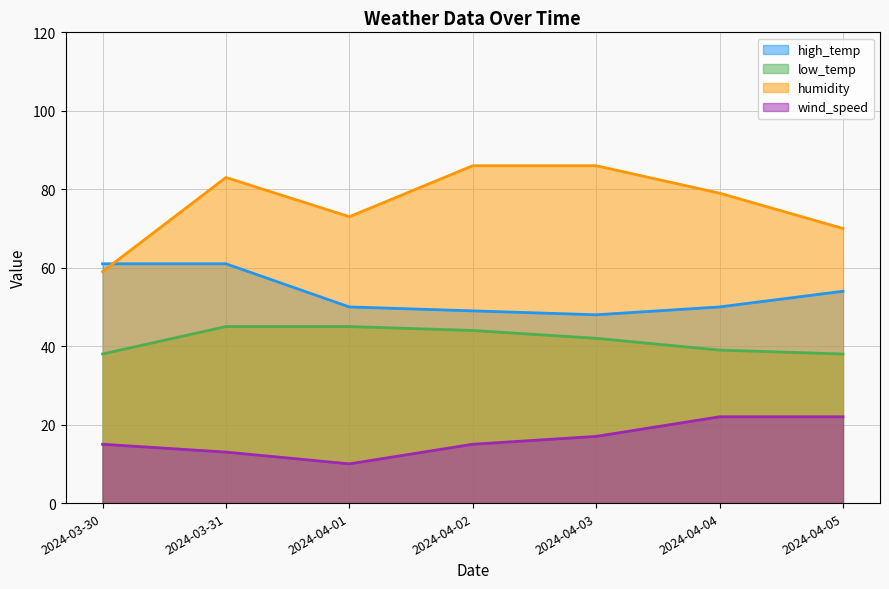

What is the approximate value of humidity at 2024-04-04?

79